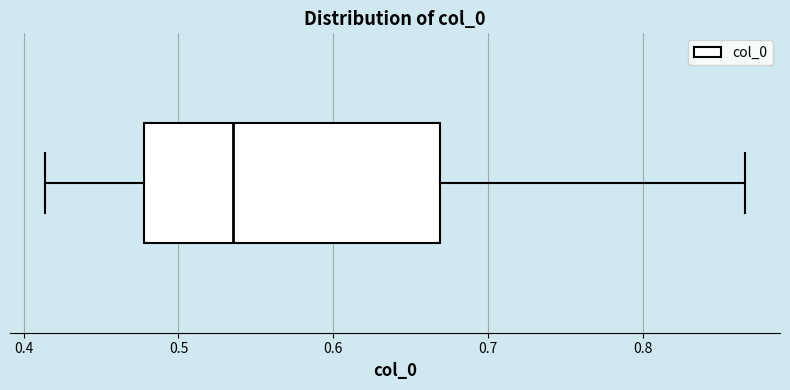

Read this box plot against the x-axis: the position of the median line, the range covered by the box, and the ends of both whiskers. The values are not printed on the chart, so give them approximately, as read against the axis.

median 0.54, box 0.48 to 0.67, whiskers 0.41 to 0.87